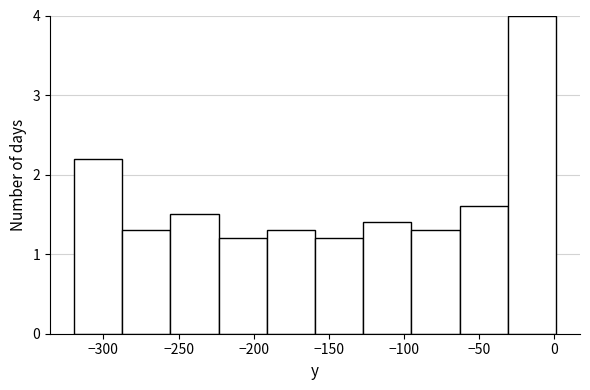

How tall is the bar that spans -160 to -125 on the x-axis? Neither the bar edges nor the heights are printed on the chart, so give them approximately, as read against the axes.

1.2